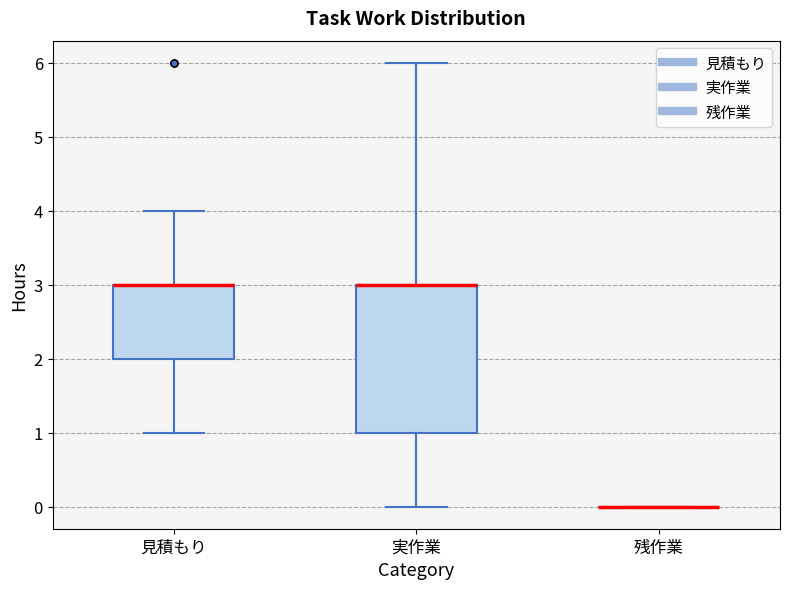

Reading left to right, read every box against the y-axis: the position of its median line, the range the box covers, and the ends of its whiskers. The values are not printed on the chart, so give them approximately, as read against the axis.

見積もり: median 3 (drawn on the box's upper edge), box 2 to 3, whiskers 1 to 4
実作業: median 3 (drawn on the box's upper edge), box 1 to 3, whiskers 0 to 6
残作業: box collapsed to a line at 0, whiskers 0 to 0